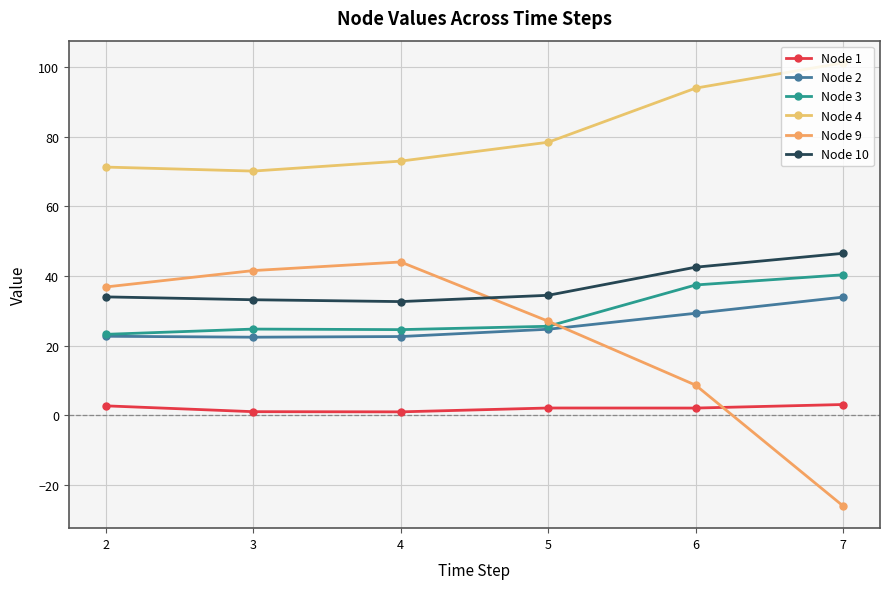

Is the value of Node 1 at 7 greater than the value of Node 10 at 7?

No